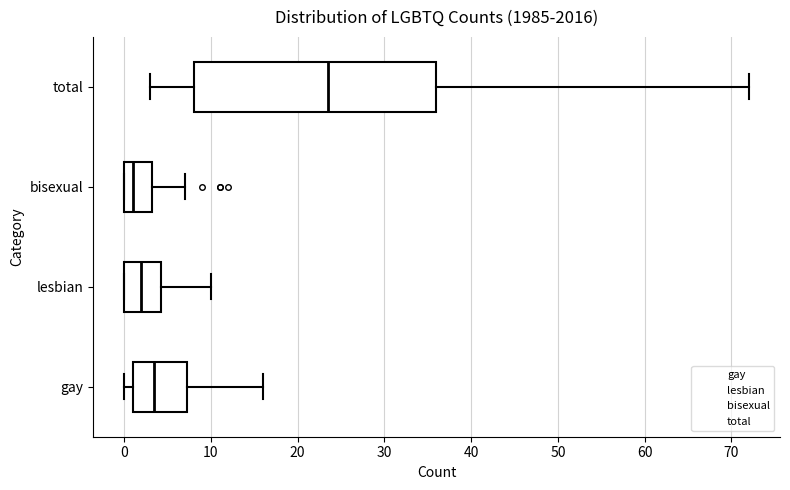

Where is the left edge of the box for bisexual on the x-axis? The values are not printed on the chart, so give them approximately, as read against the axis.

0